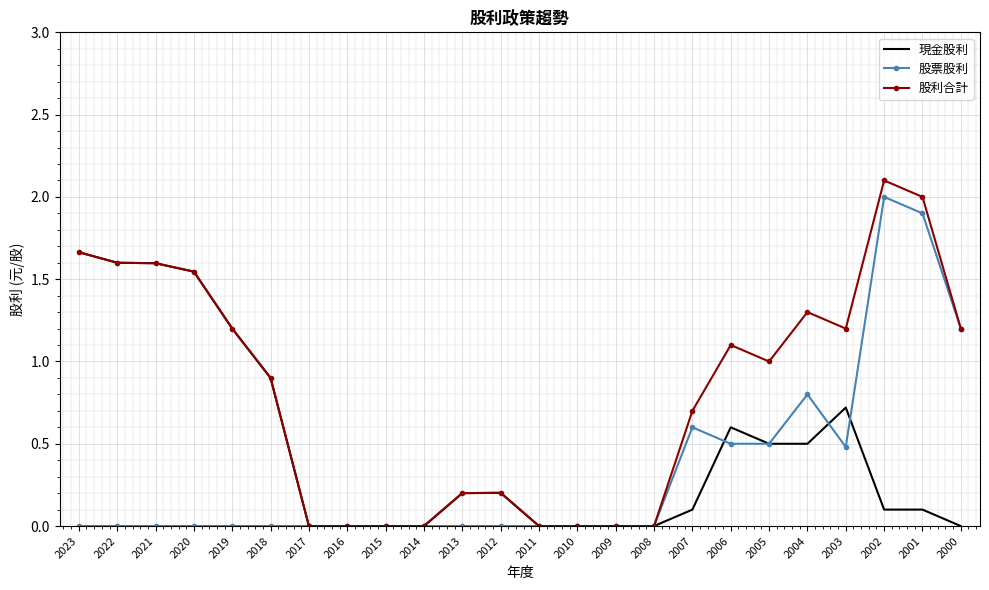

Read the 股利合計 value at 2019.

1.2